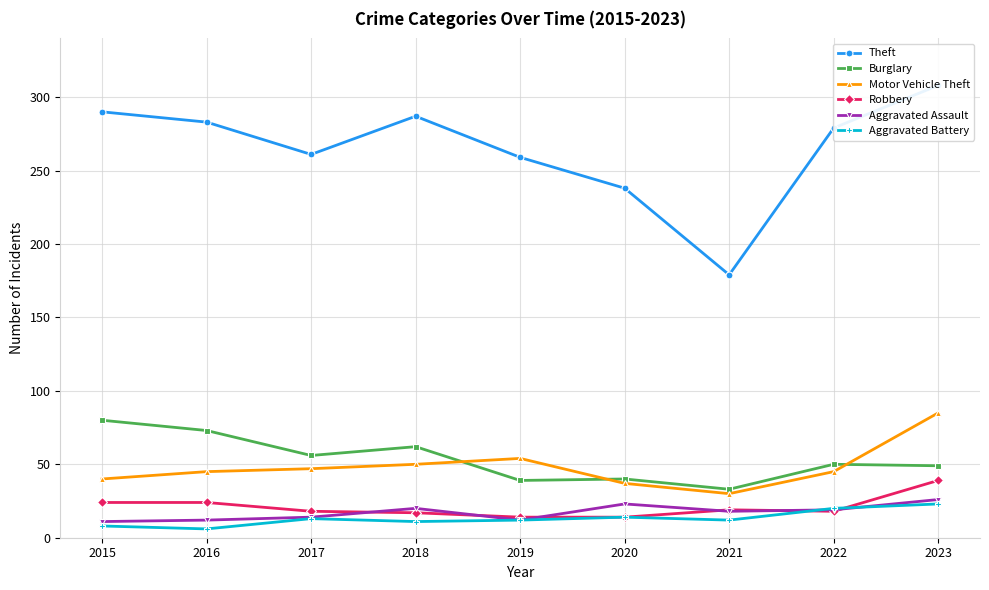

In Aggravated Assault, how many points are lower than both neighbors (excluding endpoints)?

2